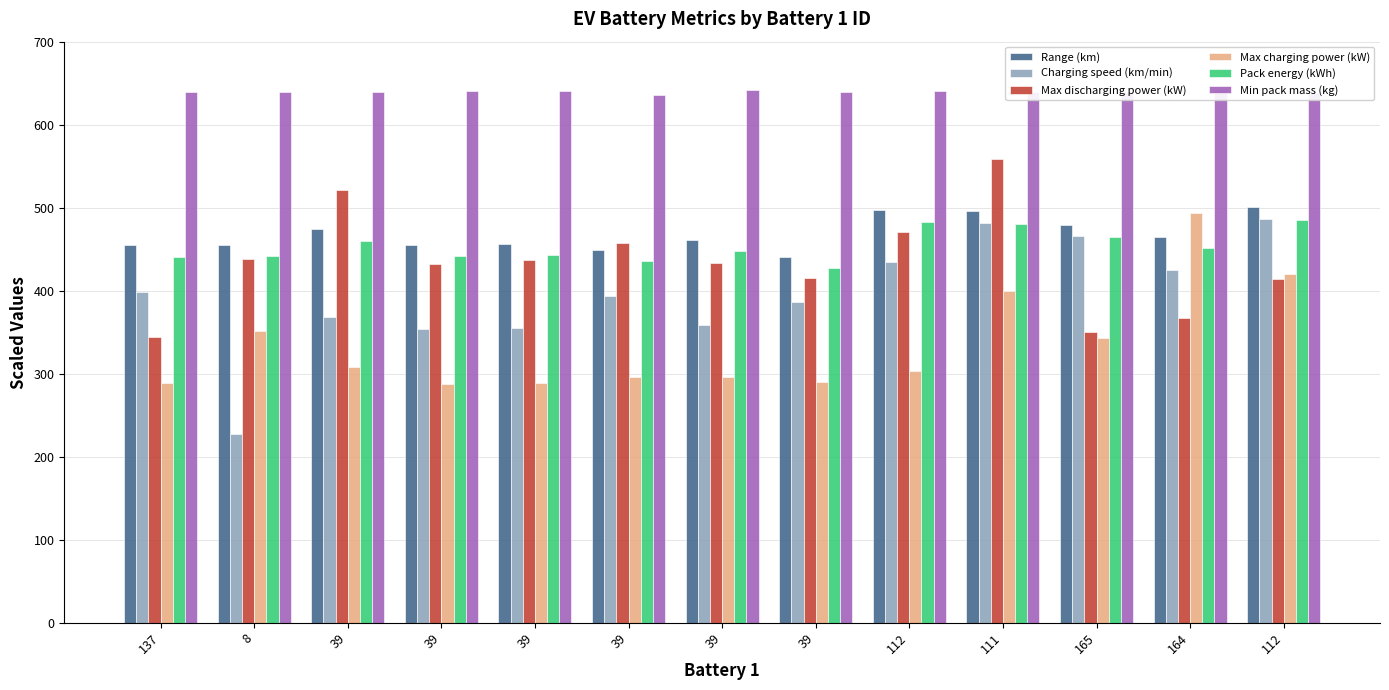

What is the spread (max minus min) of values at 39?

331.5